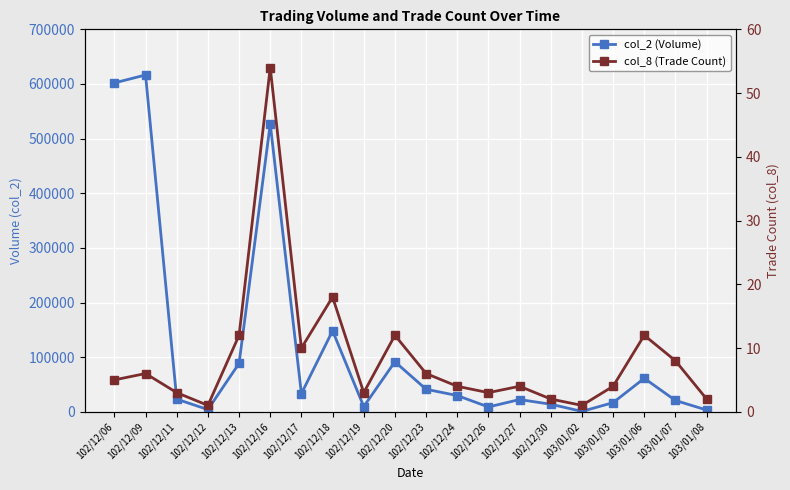

Which category has the highest value across all series?

102/12/09